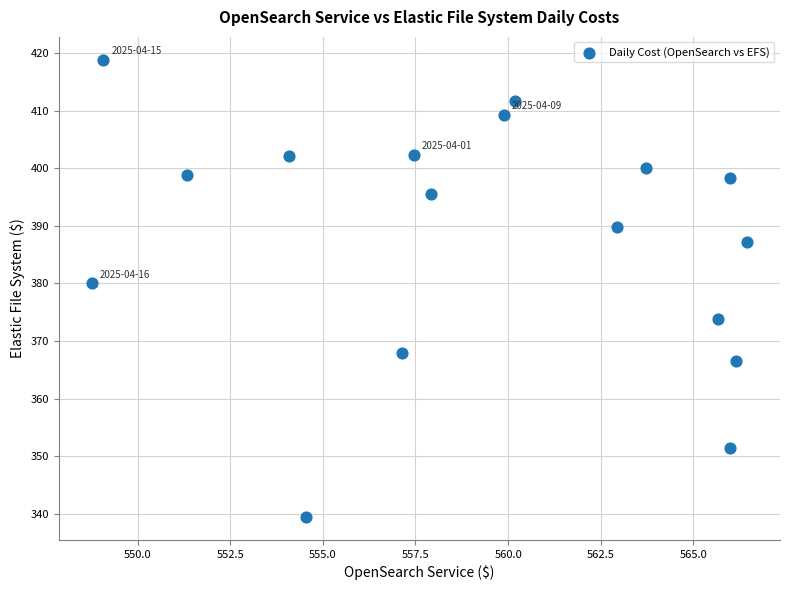

What is the range of Y values (max minus min)?

79.4